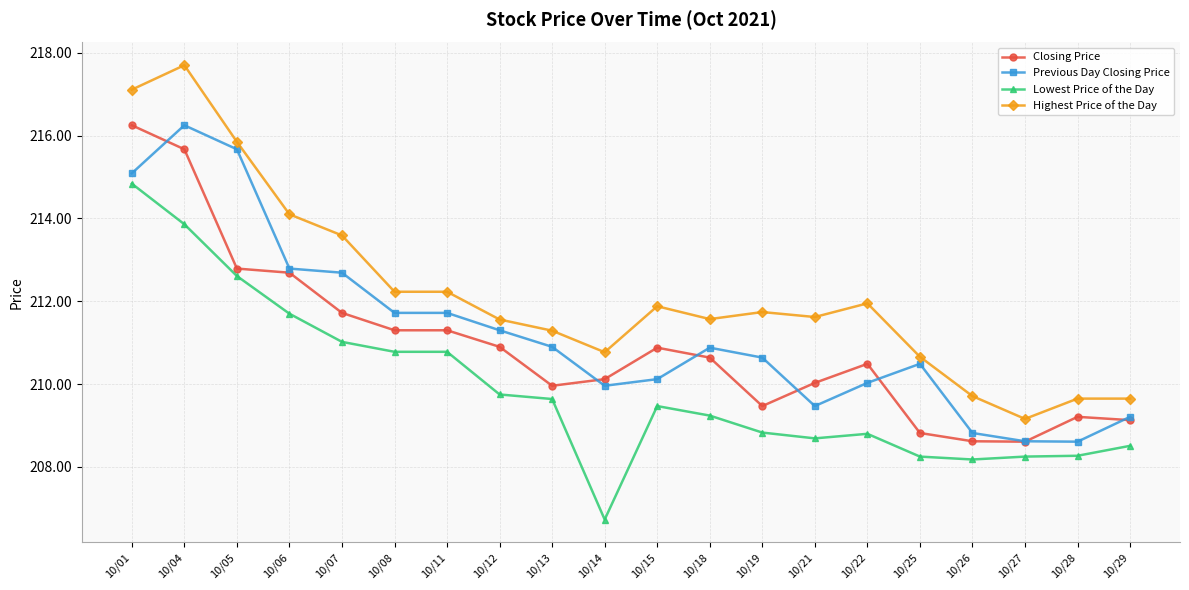

What value does the Lowest Price of the Day series have at 10/26?

208.2